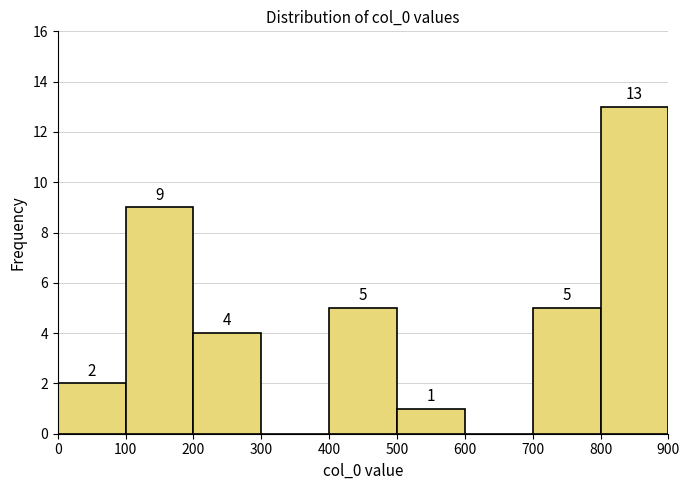

Which range on the x-axis has the tallest bar?

800 to 900